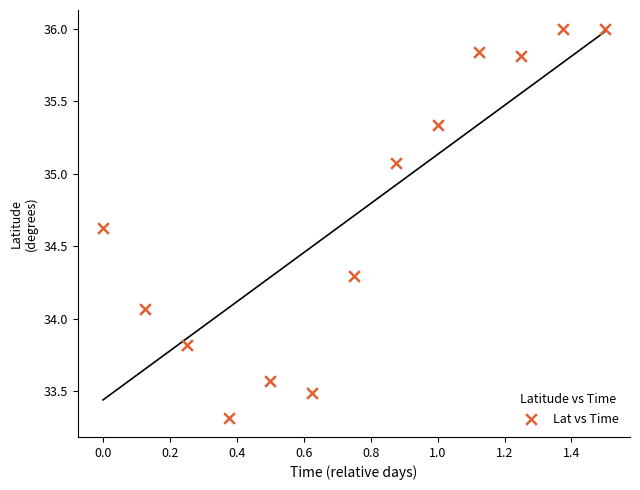

What is the range of X values (max minus min)?

1.5